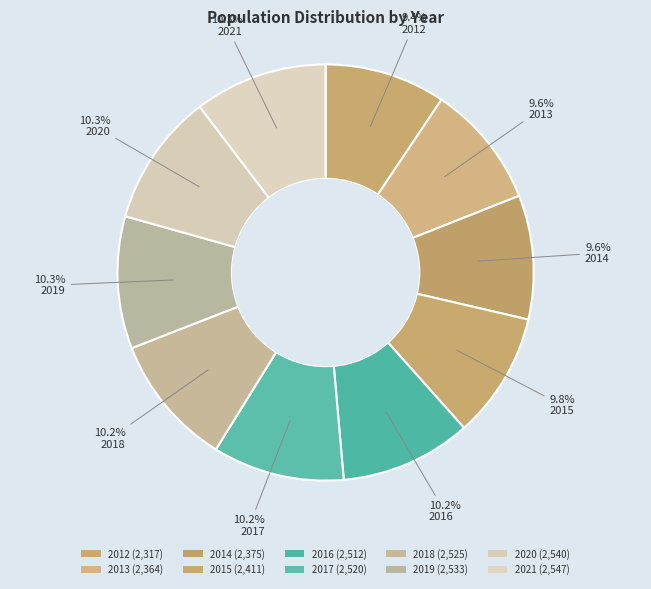

Between 2019 and 2014, which is larger?

2019